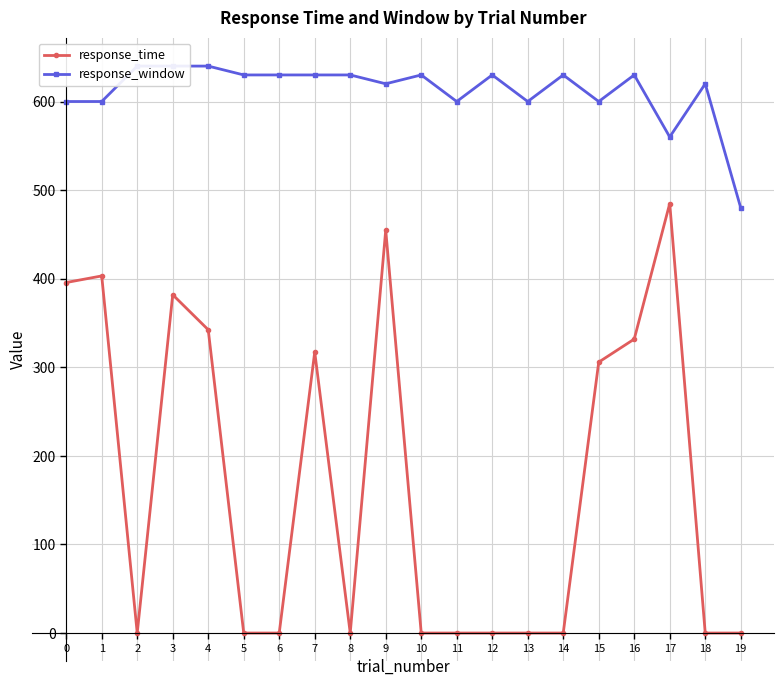

Is the value of response_window at 6 greater than the value of response_time at 1?

Yes